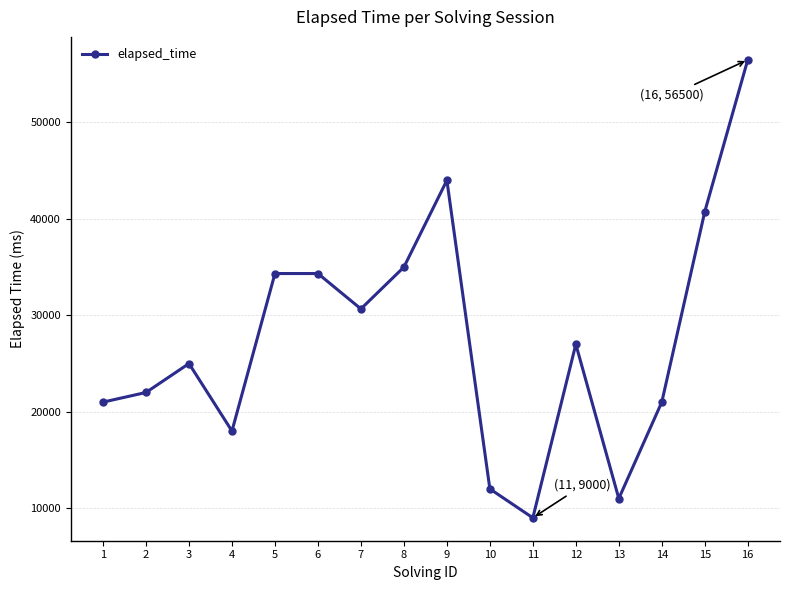

Where does the data first go above 27000?

5